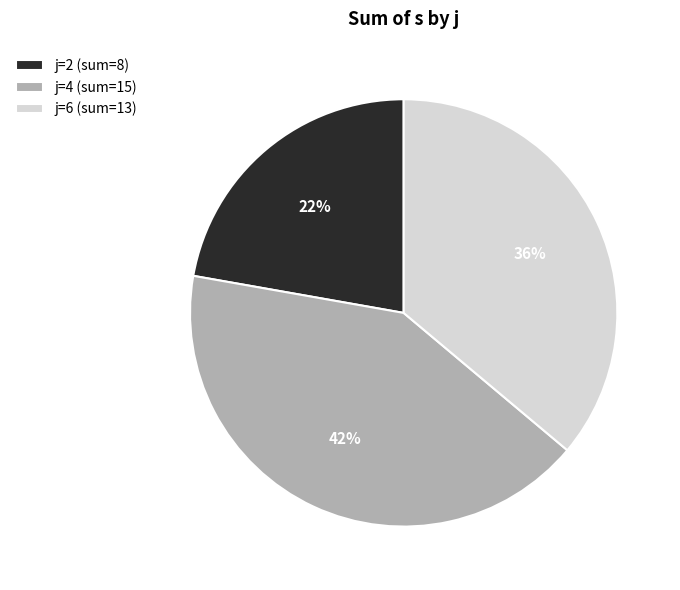

Approximately how many times larger is the value at j=4 (sum=15) compared to j=6 (sum=13)?

1.2